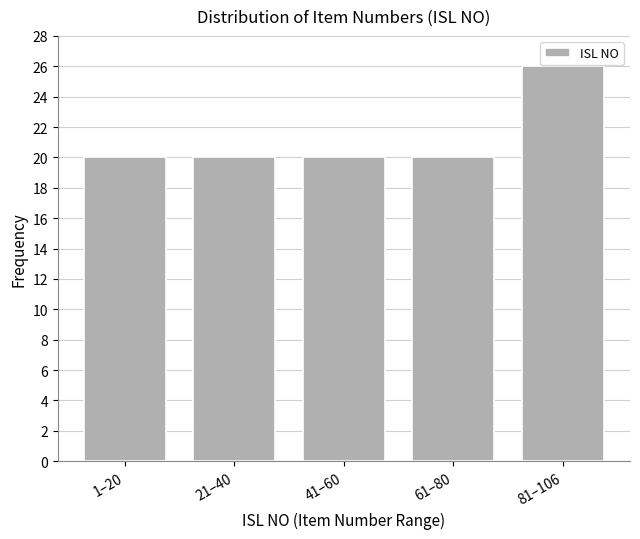

Reading right to left, extract all data points from this chart.

26	20	20	20	20